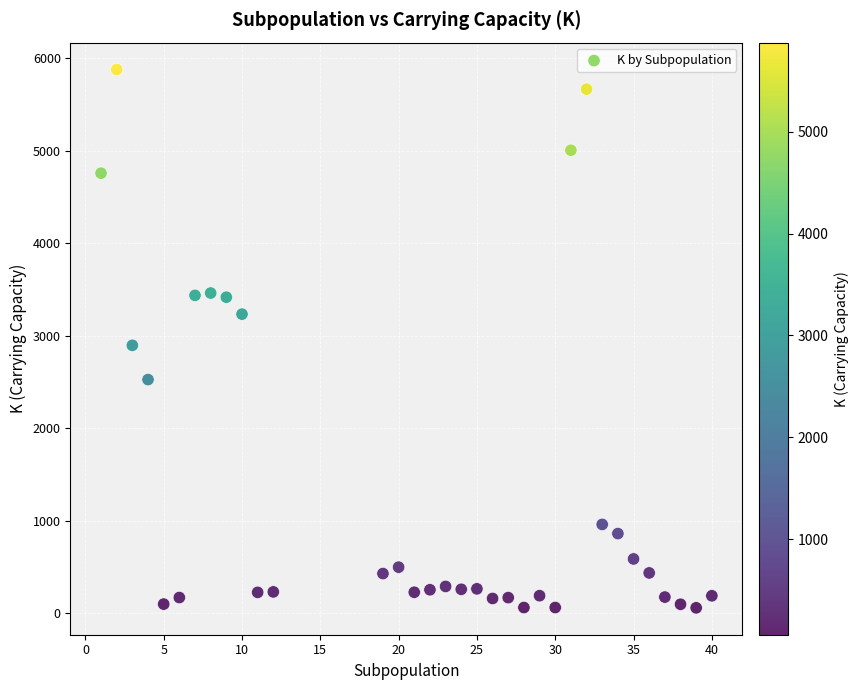

What is the range of Y values (max minus min)?

5816